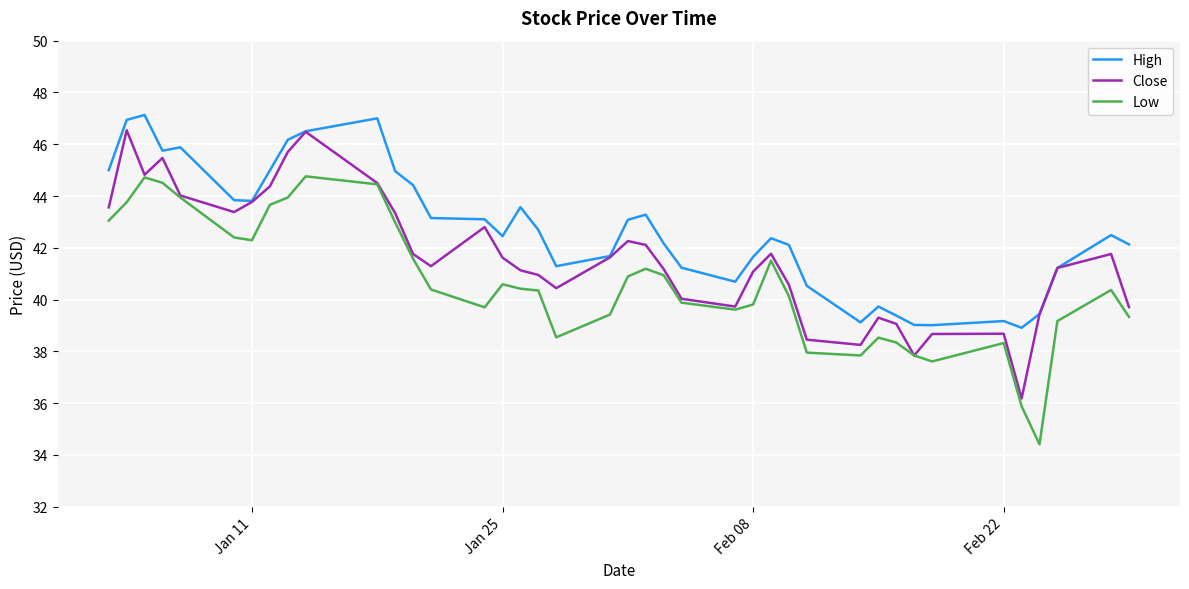

What is the maximum value for Close?

46.5